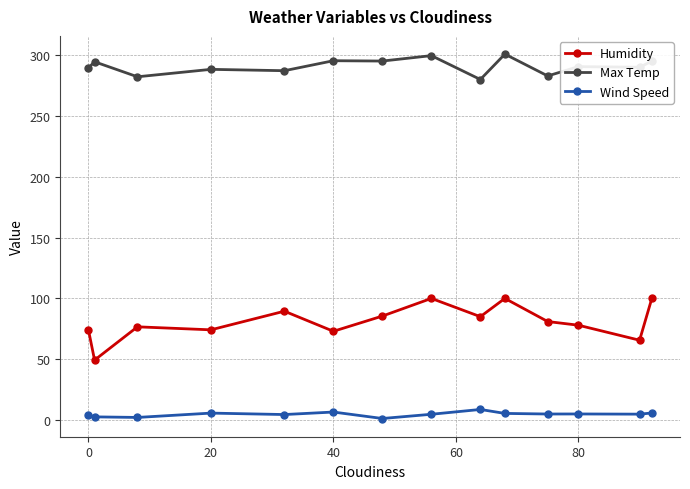

True or false: Max Temp has more than 1 points higher than both neighbors.

True